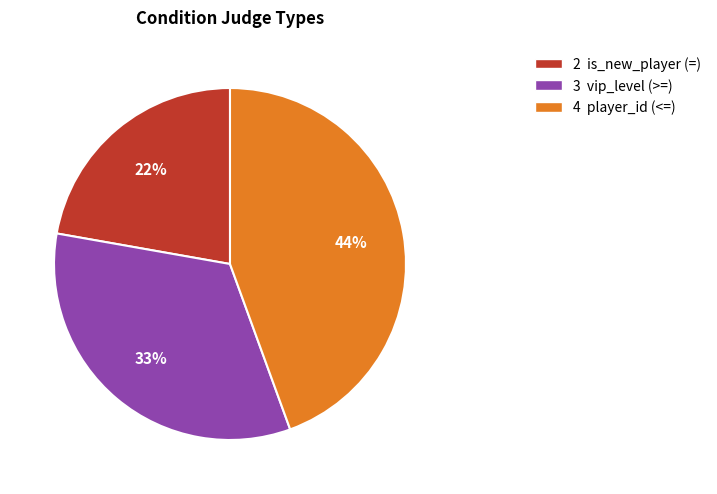

What is the ratio of the value at 3 vip_level (>=) to the value at 2 is_new_player (=)?

1.5